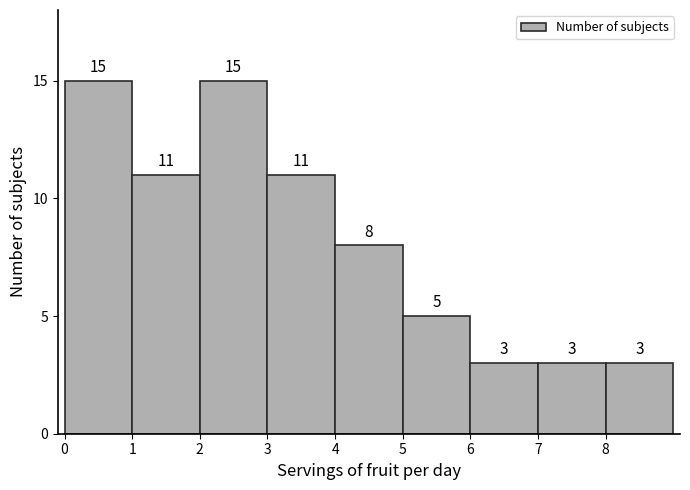

Reading left to right, list every bar in this chart as the range it spans on the x-axis followed by its height.

0 to 1: 15
1 to 2: 11
2 to 3: 15
3 to 4: 11
4 to 5: 8
5 to 6: 5
6 to 7: 3
7 to 8: 3
8 to 9: 3